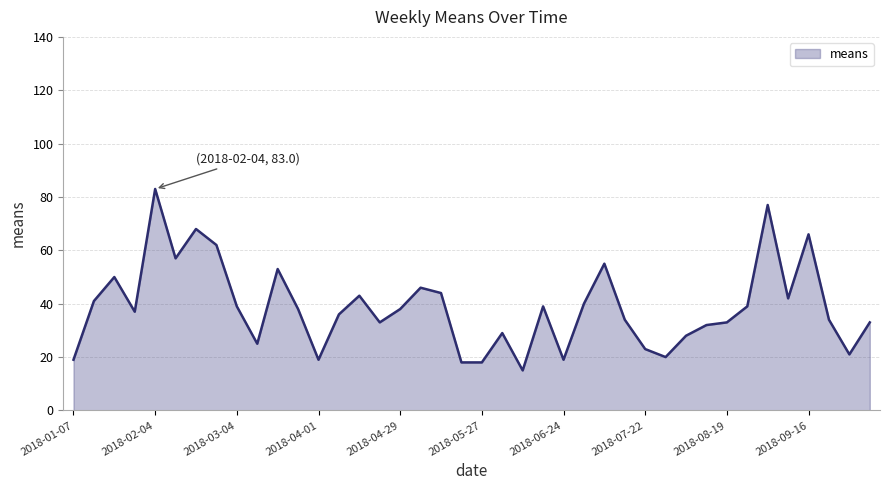

What is the difference between the maximum and minimum values?

68